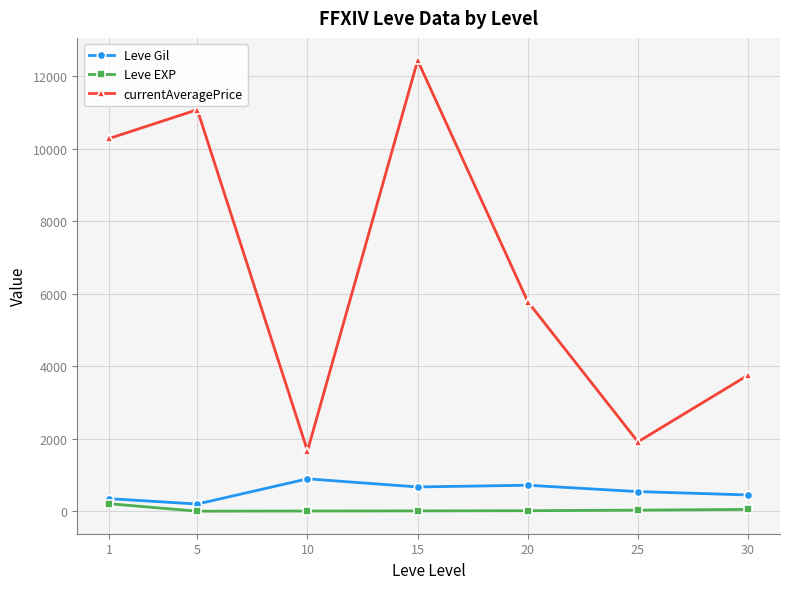

What is the difference between the maximum and second lowest values in the Leve Gil series?

546.8